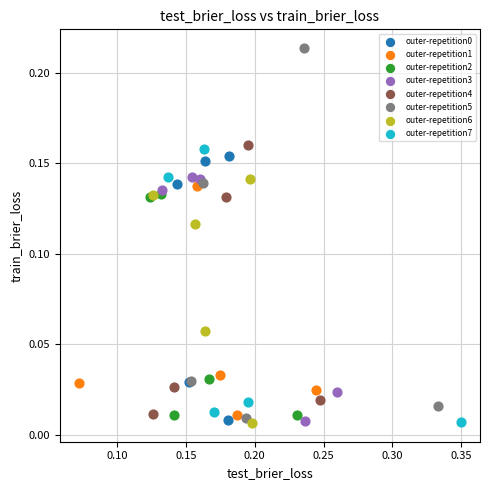

Which series has the largest Y range (max minus min)?

outer-repetition5